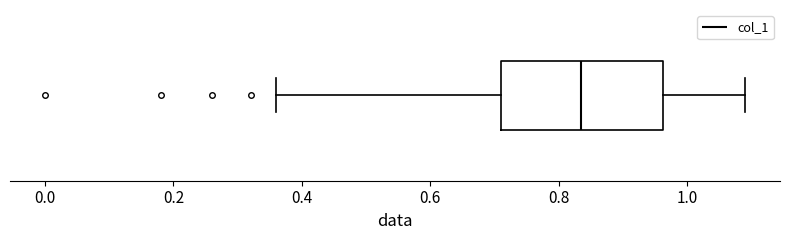

Read this box plot against the x-axis: the position of the median line, the range covered by the box, and the ends of both whiskers. The values are not printed on the chart, so give them approximately, as read against the axis.

median 0.84, box 0.72 to 0.96, whiskers 0.36 to 1.10